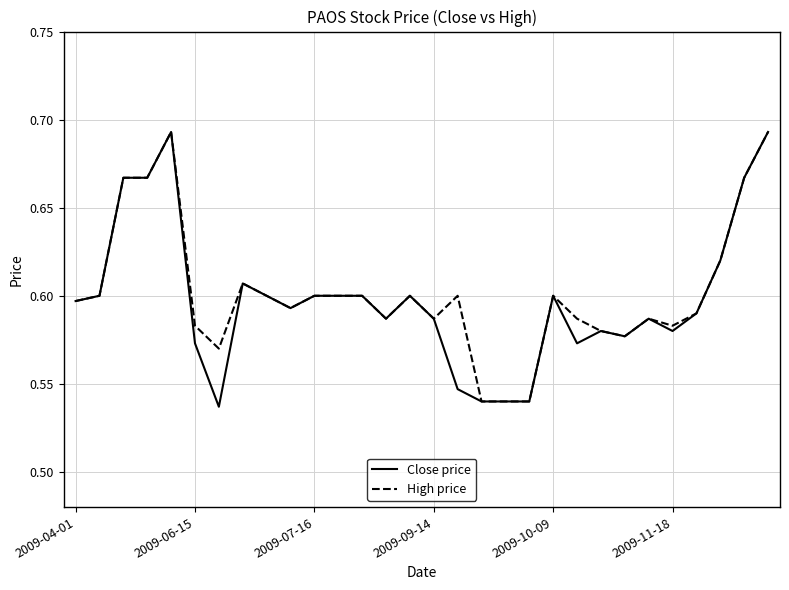

Which series has the largest range (max minus min)?

Close price